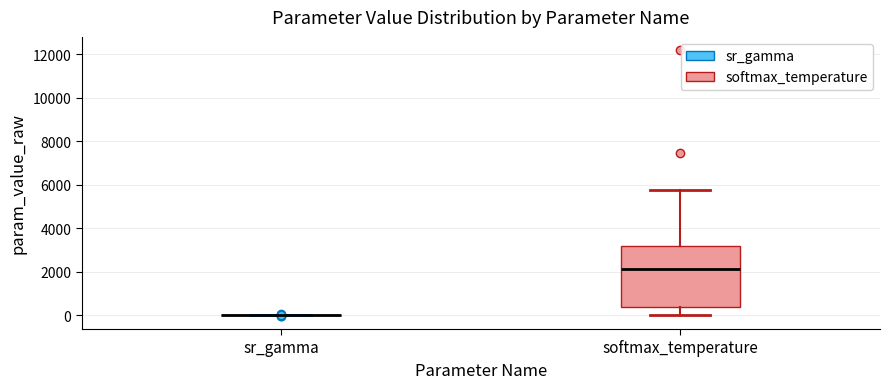

Which box is the tallest, from its lower edge to its upper edge?

softmax_temperature